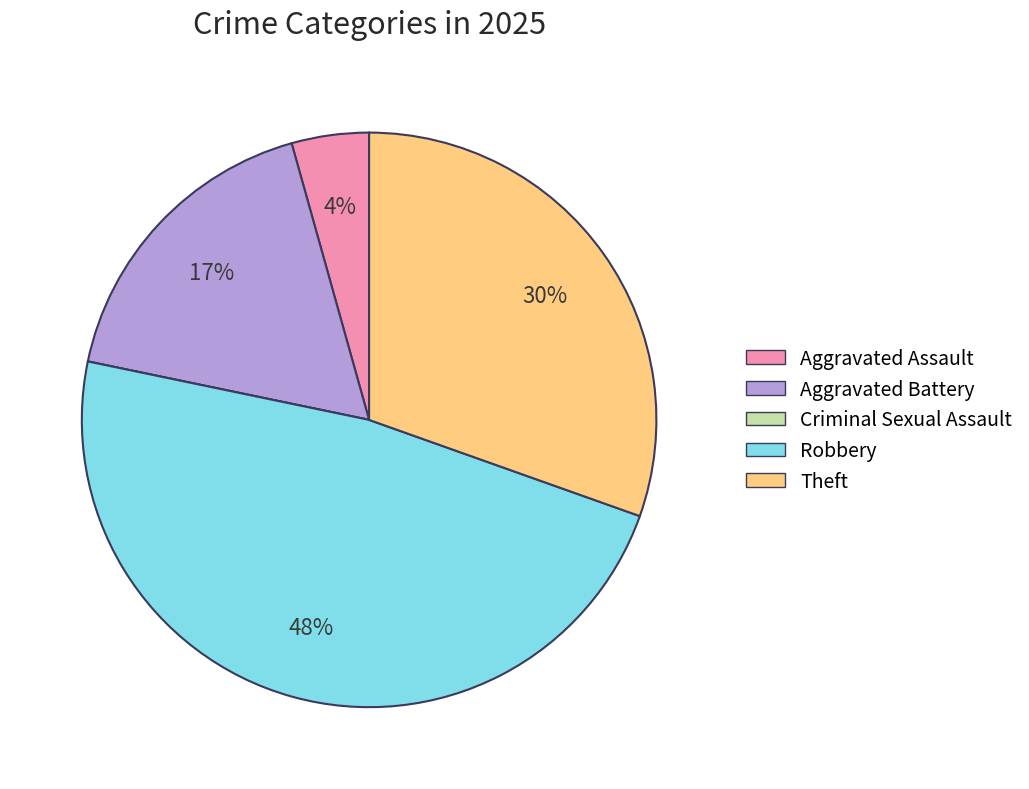

Which slice is the largest?

Robbery